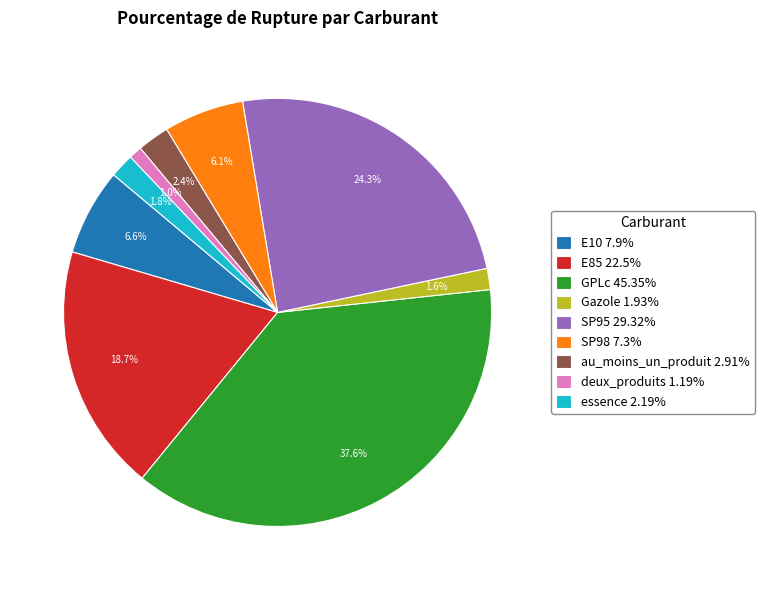

To the nearest percent, what is the average slice percentage?

11%